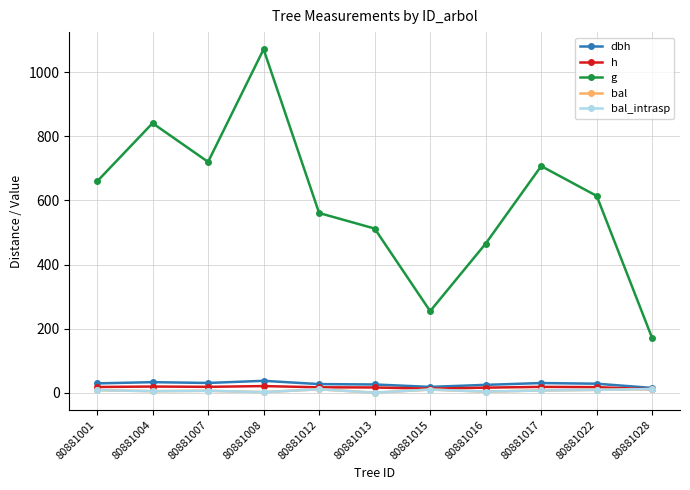

Which series has the widest spread of values?

g